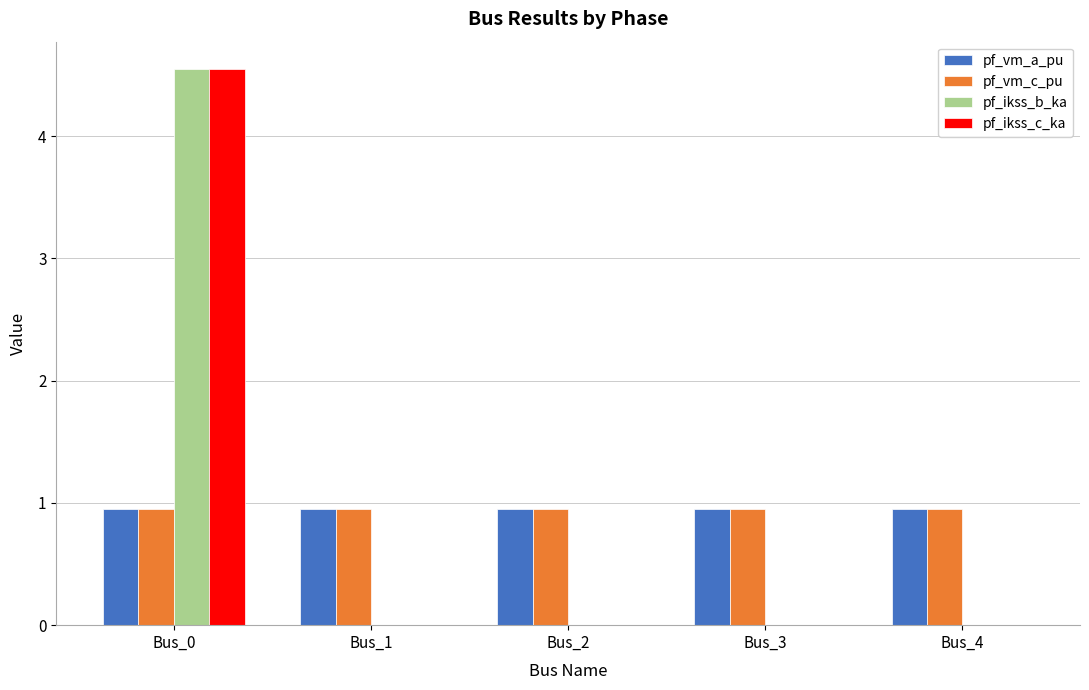

Reading left to right, what are all the values shown in this chart?

pf_vm_a_pu: 1.0	1.0	1.0	1.0	1.0
pf_vm_c_pu: 1.0	1.0	1.0	1.0	1.0
pf_ikss_b_ka: 4.5	0.0	0.0	0.0	0.0
pf_ikss_c_ka: 4.5	0.0	0.0	0.0	0.0